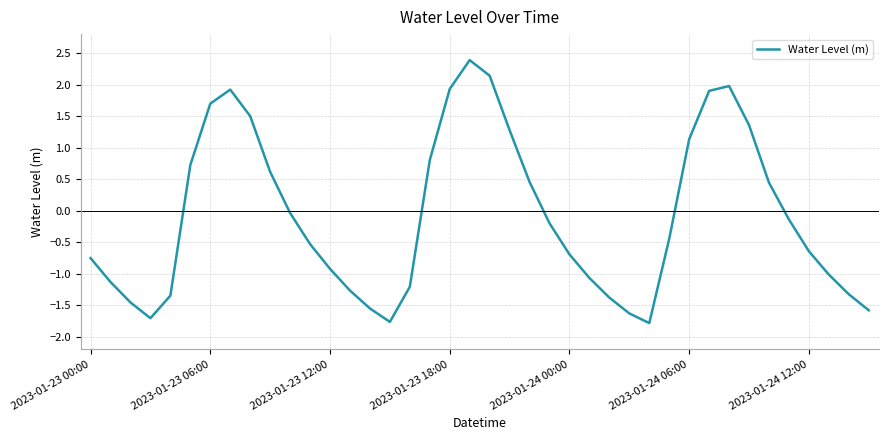

What is the difference between the maximum and minimum values?

4.2